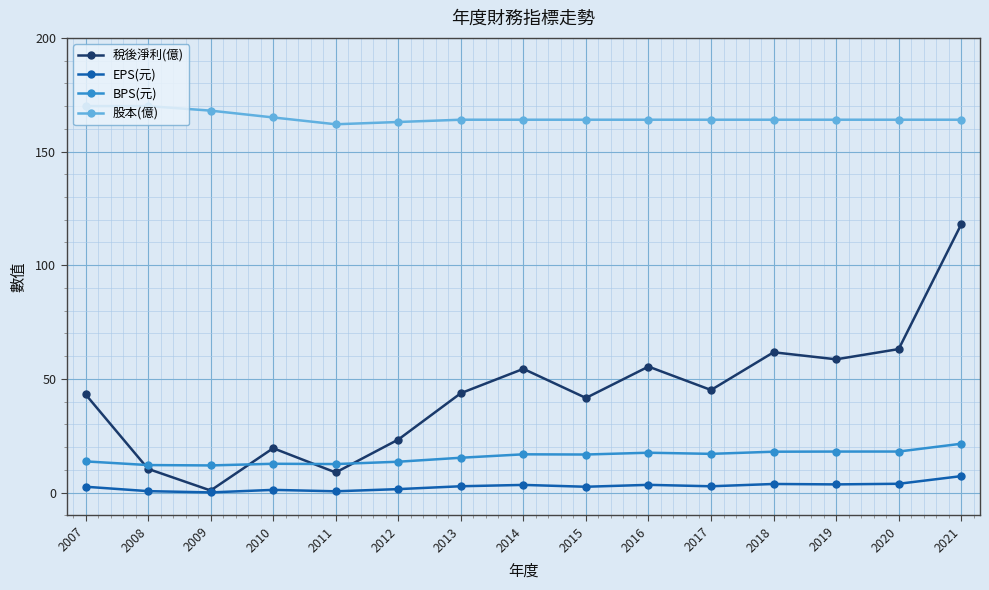

List the series in order of their peak value, lowest first.

EPS(元), BPS(元), 稅後淨利(億), 股本(億)